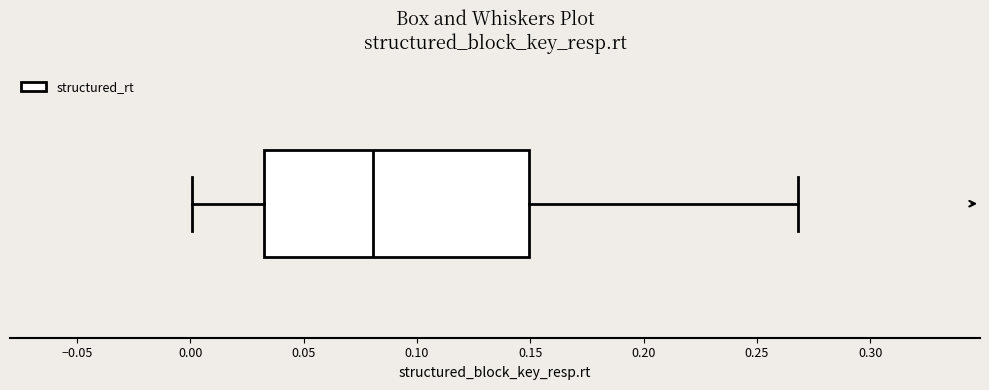

Where is the right edge of the box on the x-axis? The values are not printed on the chart, so give them approximately, as read against the axis.

0.15